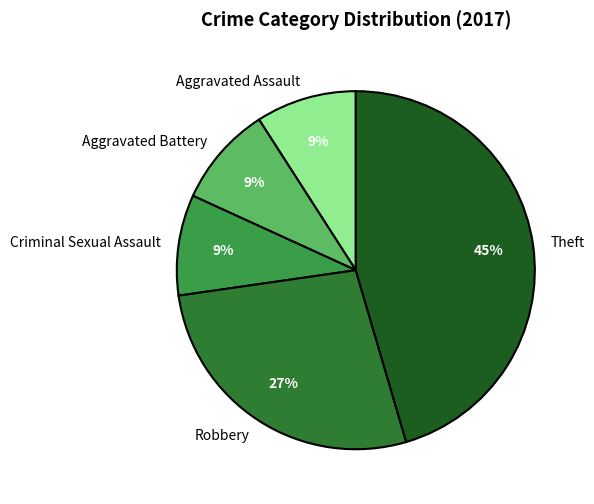

What is the ratio of the value at Aggravated Battery to the value at Robbery?

0.3